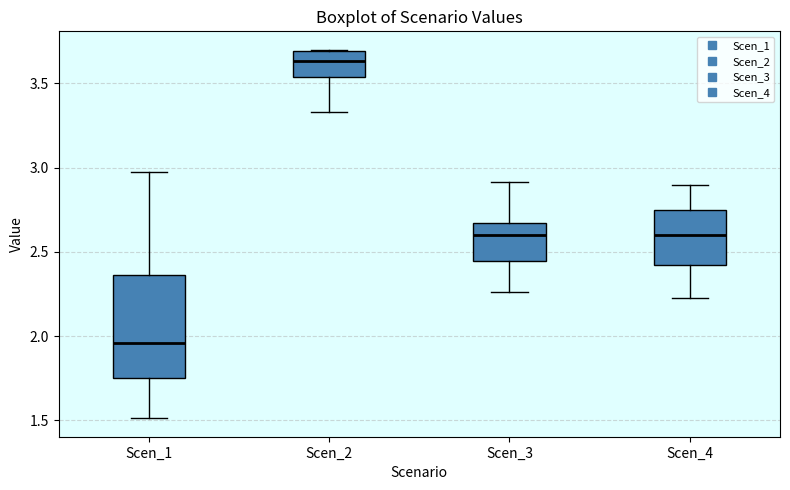

Where does the lower whisker of the box for Scen_1 end on the y-axis? The values are not printed on the chart, so give them approximately, as read against the axis.

1.50